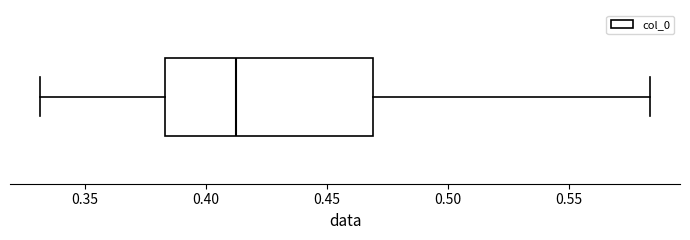

Transcribe this box plot: give where the median line is, the range the box spans, and where the two whiskers end, as read against the x-axis. The values are not printed on the chart, so give them approximately, as read against the axis.

median 0.410, box 0.385 to 0.470, whiskers 0.330 to 0.585